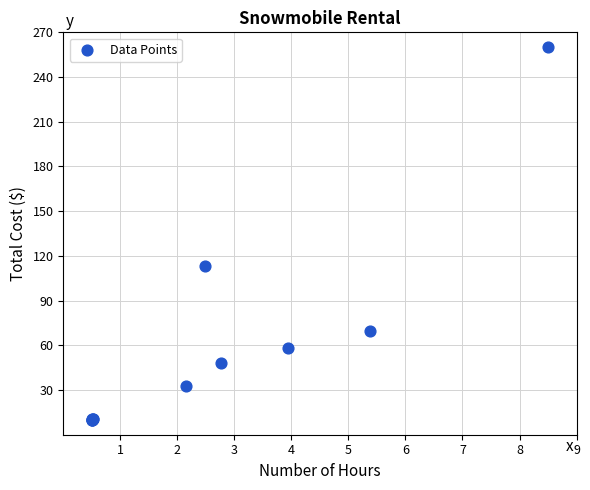

What Y value in the scatter plot is closest to 135?

113.5